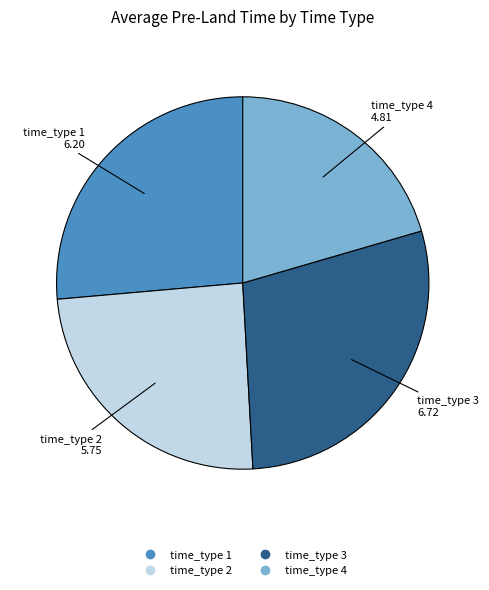

Is there any slice that represents more than half of the pie?

No